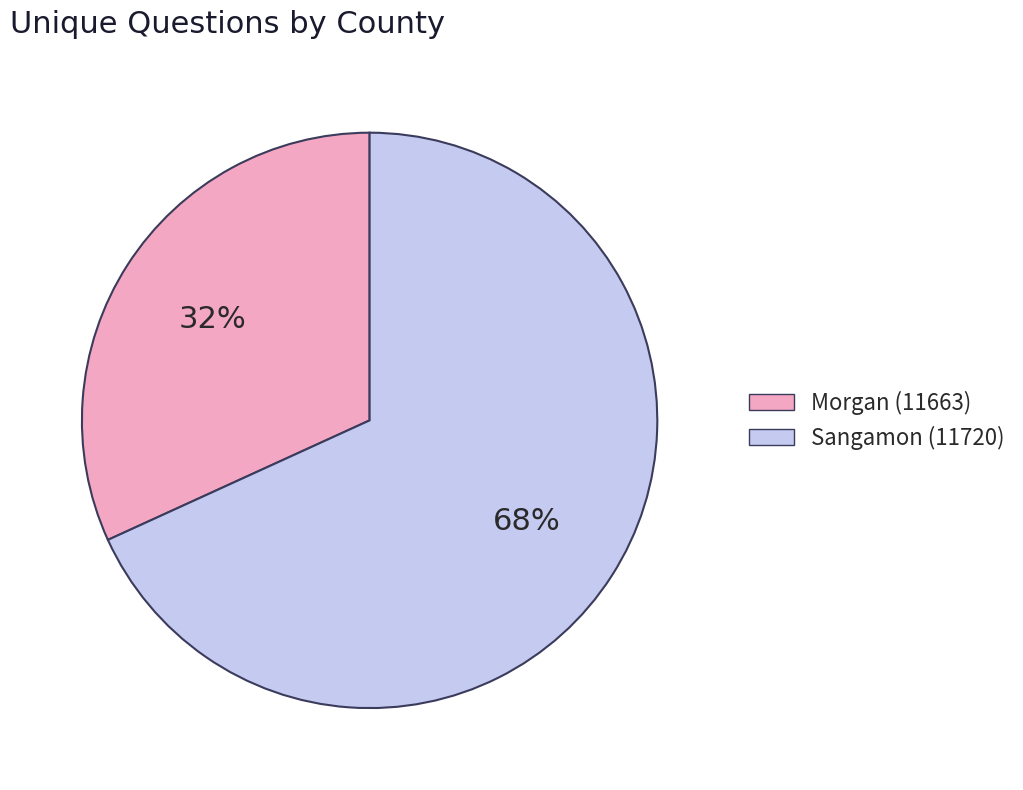

Rank the categories by value from lowest to highest.

Morgan (11663), Sangamon (11720)